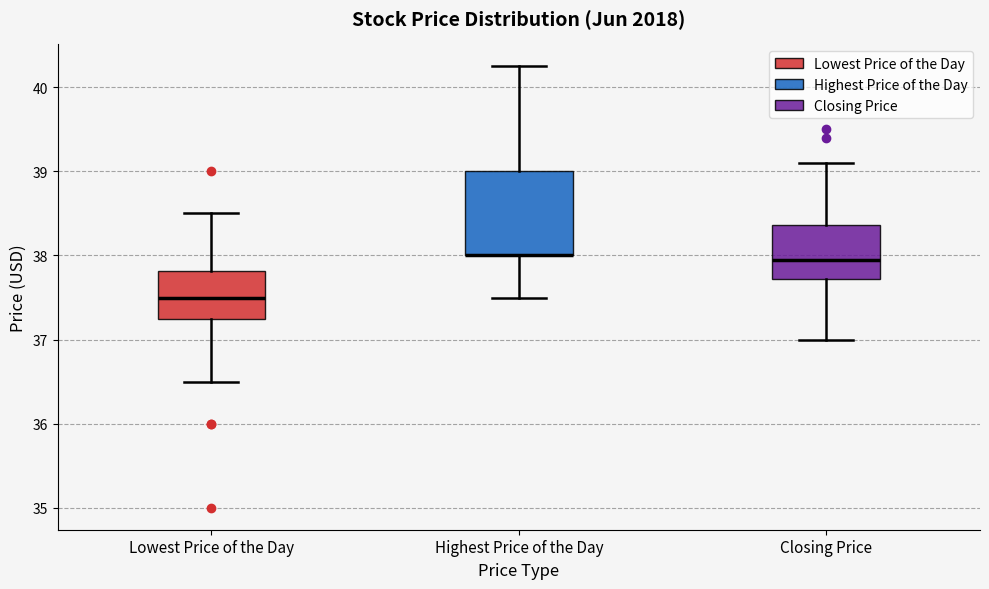

Reading left to right, read every box against the y-axis: the position of its median line, the range the box covers, and the ends of its whiskers. The values are not printed on the chart, so give them approximately, as read against the axis.

Lowest Price of the Day: median 37.5, box 37.3 to 37.8, whiskers 36.5 to 38.5
Highest Price of the Day: median 38.0 (drawn on the box's lower edge), box 38.0 to 39.0, whiskers 37.5 to 40.3
Closing Price: median 38.0, box 37.7 to 38.4, whiskers 37.0 to 39.1